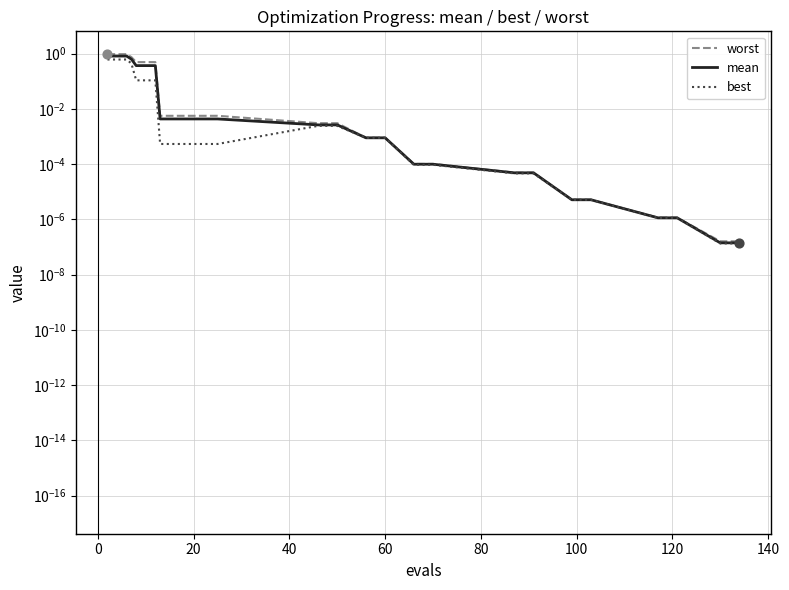

Which series reaches the maximum Y coordinate?

worst